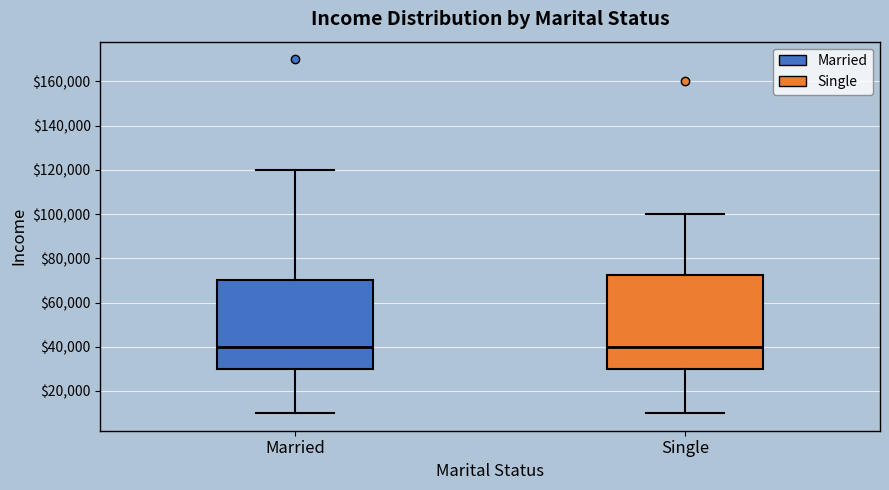

Where is the upper edge of the box for Single on the y-axis? The values are not printed on the chart, so give them approximately, as read against the axis.

72000